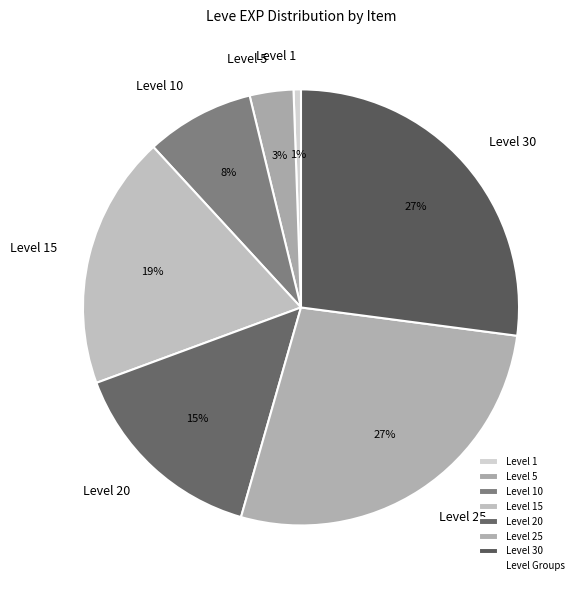

Which has a higher value, Level 1 or Level 30?

Level 30